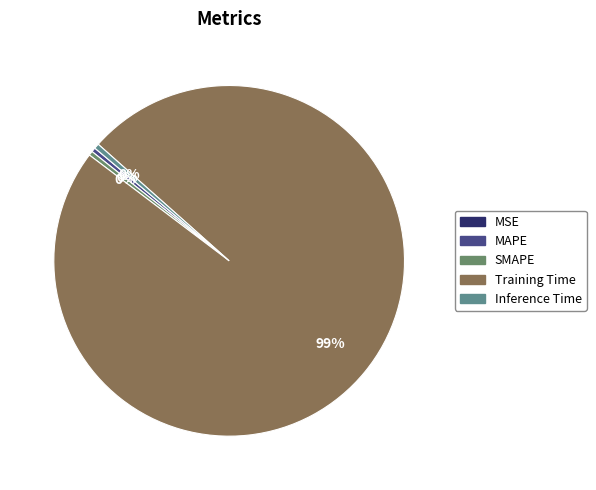

Is it true that MAPE is 1% of the pie?

False